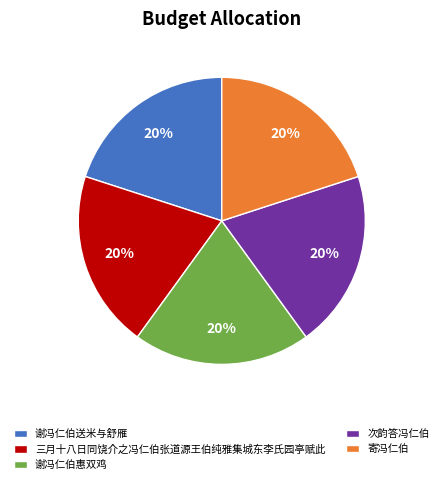

How many segments does this pie chart have?

5